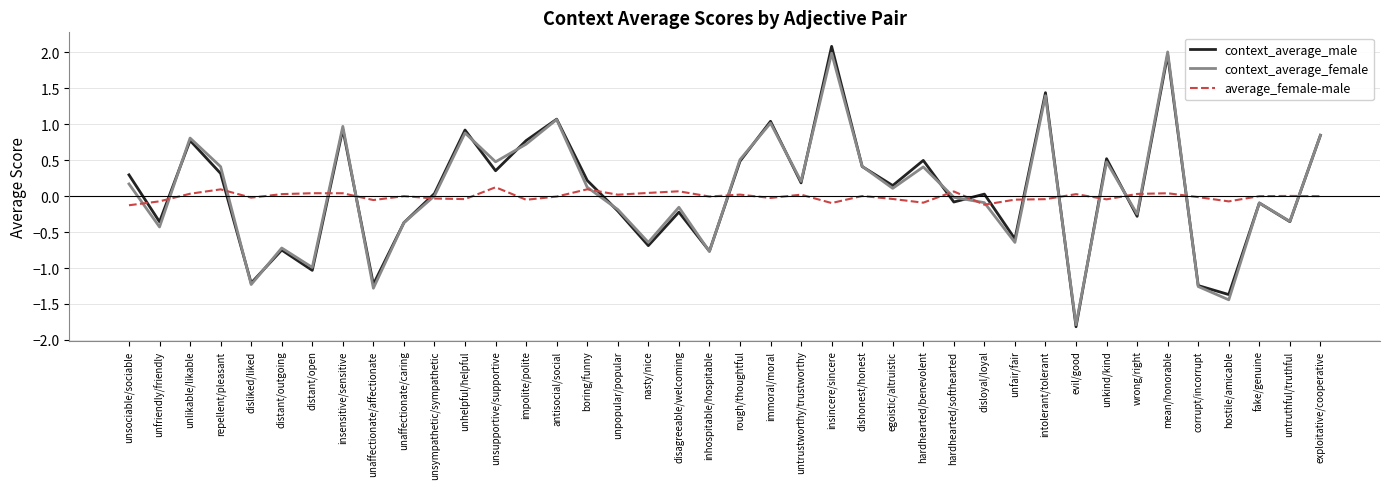

The value of context_average_male at insensitive/sensitive is 0.9. True or false?

True